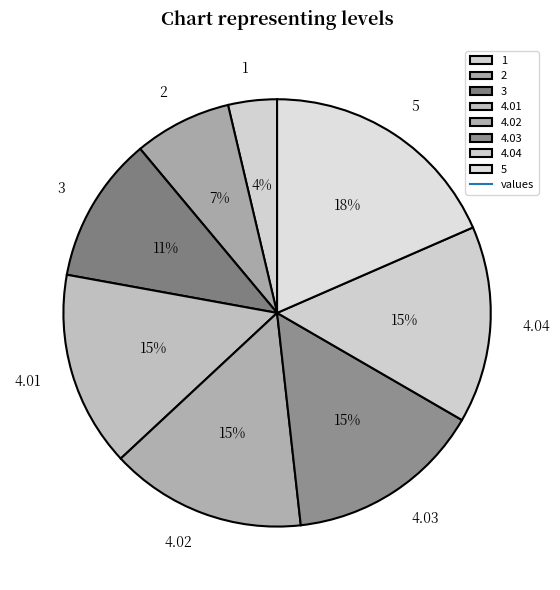

What percentage is the 1 slice, to the nearest percent?

4%